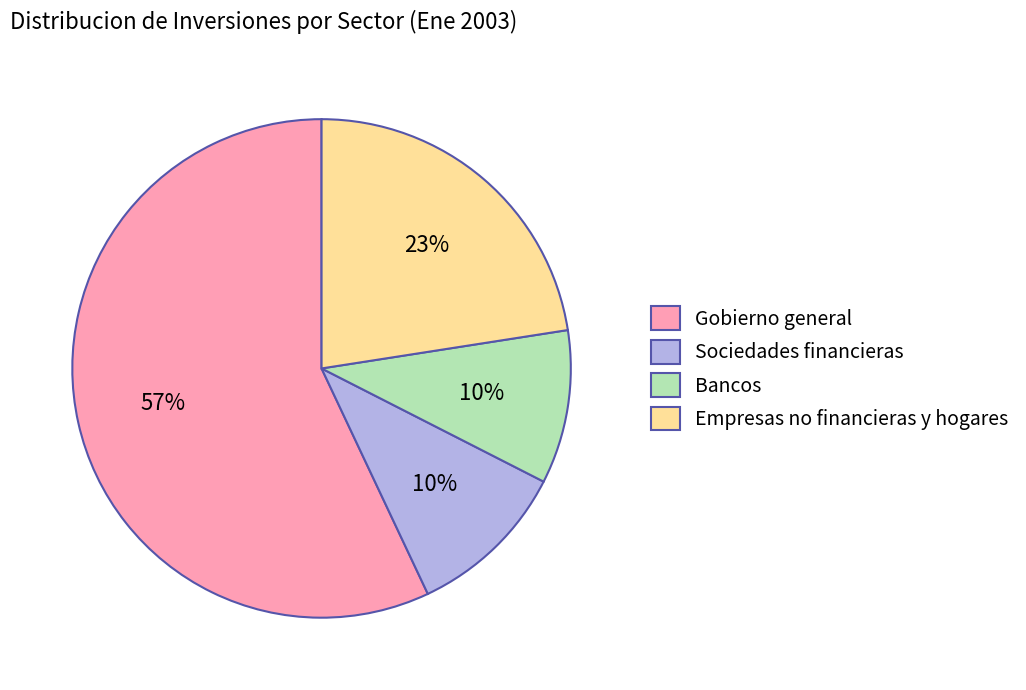

To the nearest percent, what is the difference between the Empresas no financieras y hogares and Gobierno general slice percentages?

34%